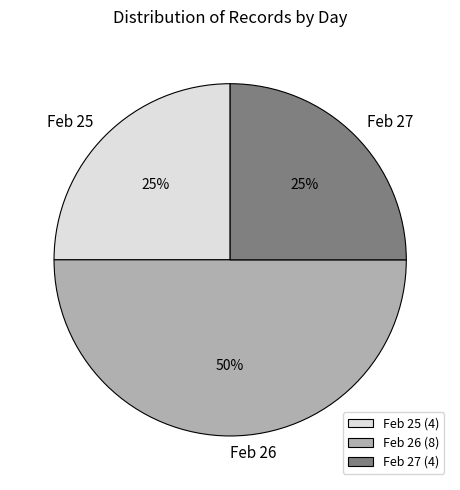

To the nearest percent, what portion does Feb 27 represent?

25%